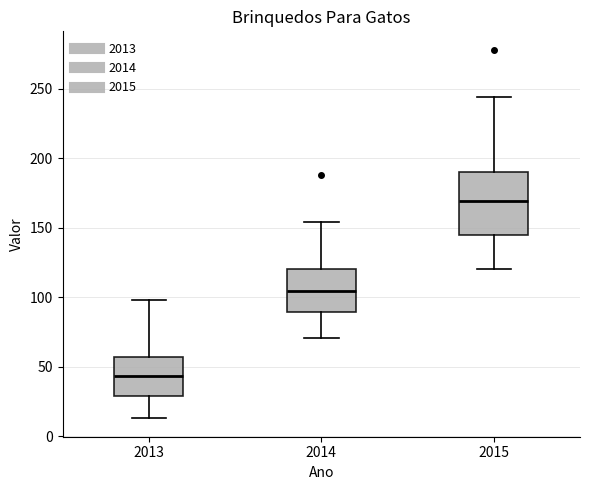

Which box is the tallest, from its lower edge to its upper edge?

2015